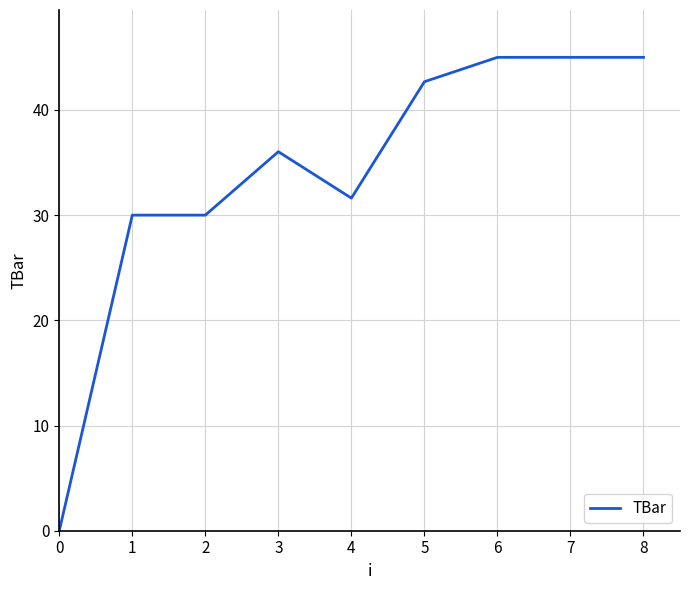

True or false: the data has more than 0 interior local peaks.

True